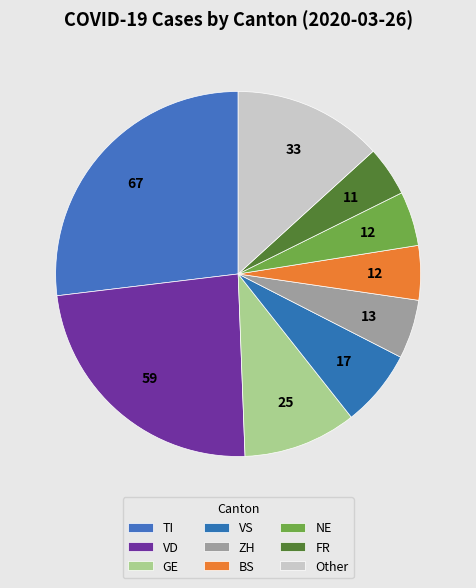

Is there a majority slice in this chart?

No